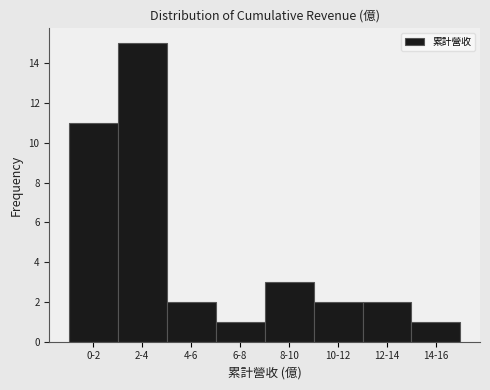

Reading left to right, list all the values displayed in this chart.

11	15	2	1	3	2	2	1